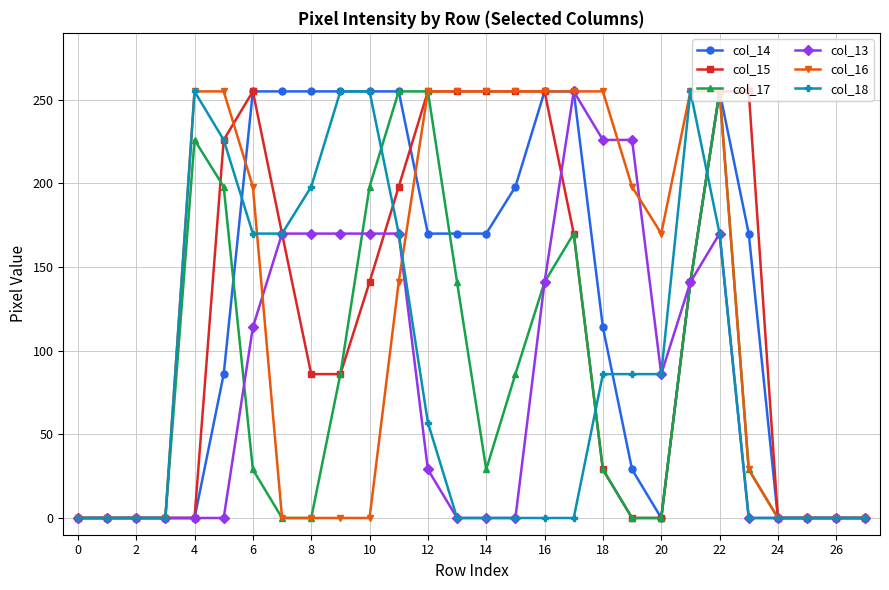

At how many categories does at least one series exceed 239?

18